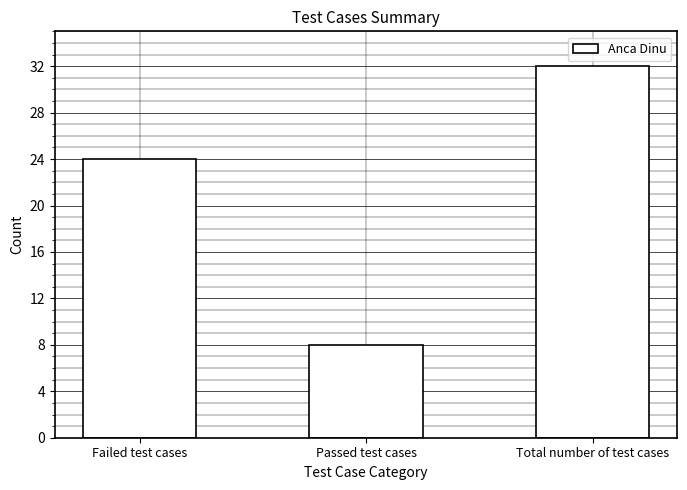

Rank the categories by value from lowest to highest.

Passed test cases, Failed test cases, Total number of test cases